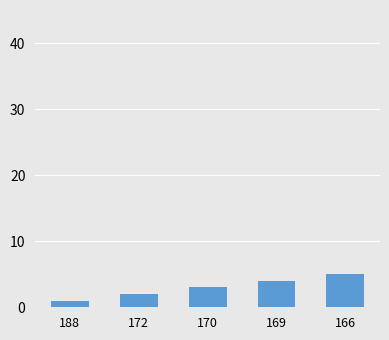

The value at 169 is 2. True or false?

False